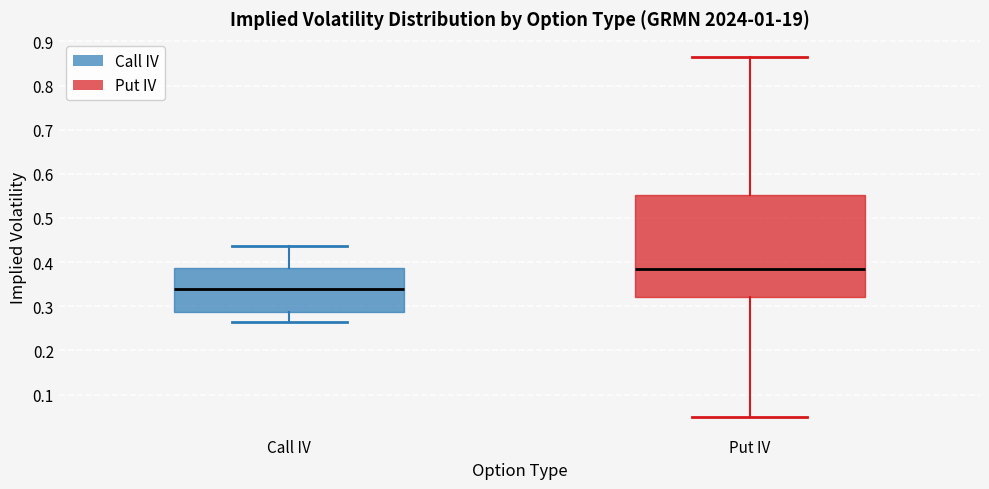

Where does the upper whisker of the box for Call IV end on the y-axis? The values are not printed on the chart, so give them approximately, as read against the axis.

0.44